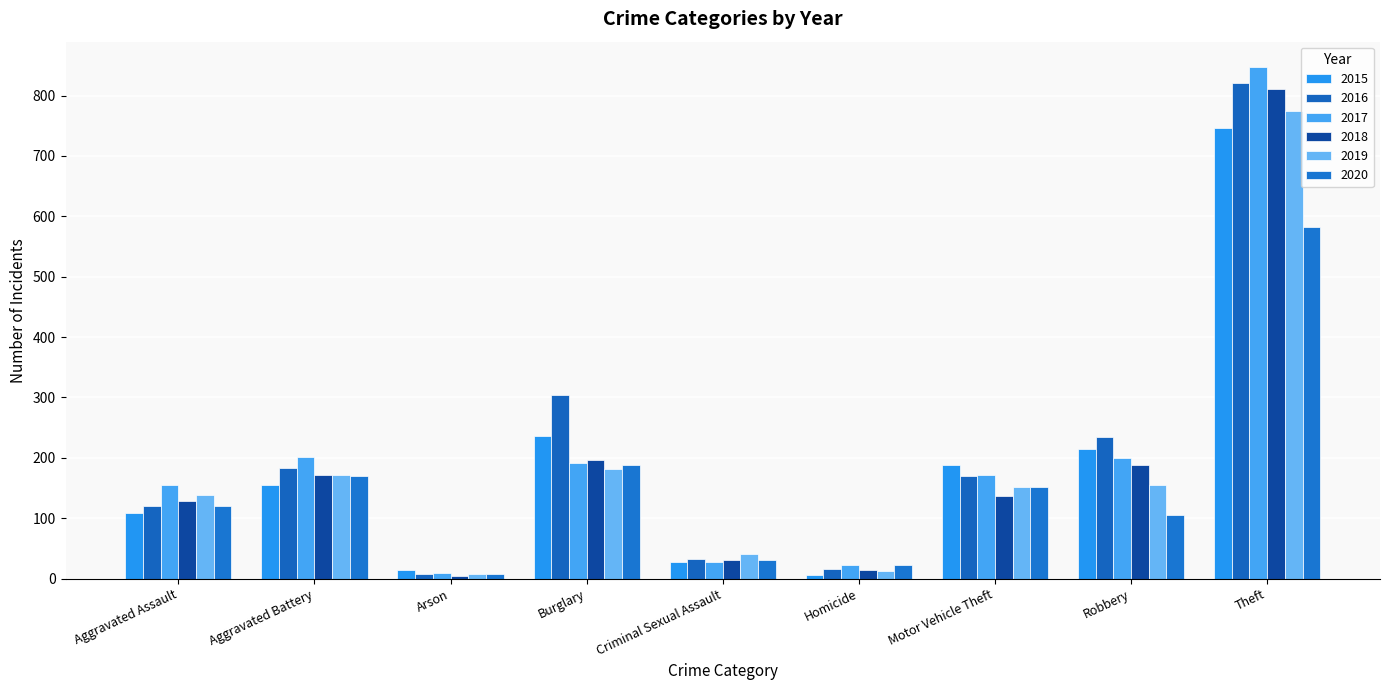

Where is 2016 nearest to the value 414?

Burglary